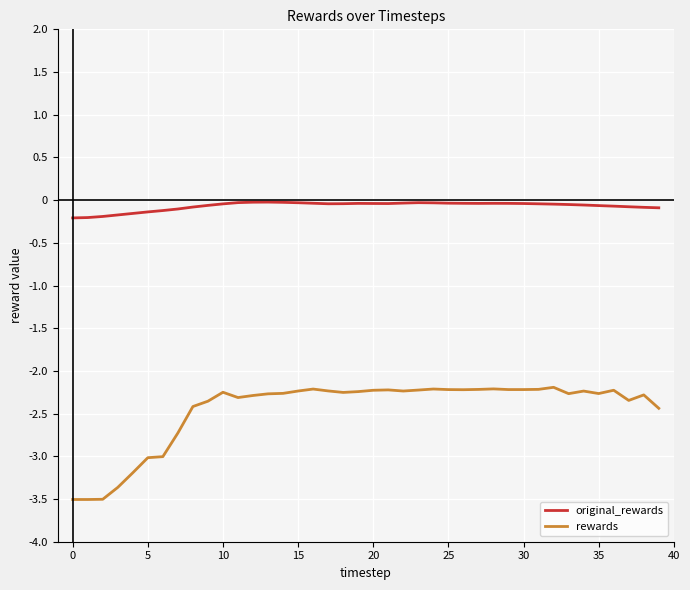

What is the difference between the maximum and minimum values in the rewards series?

1.3